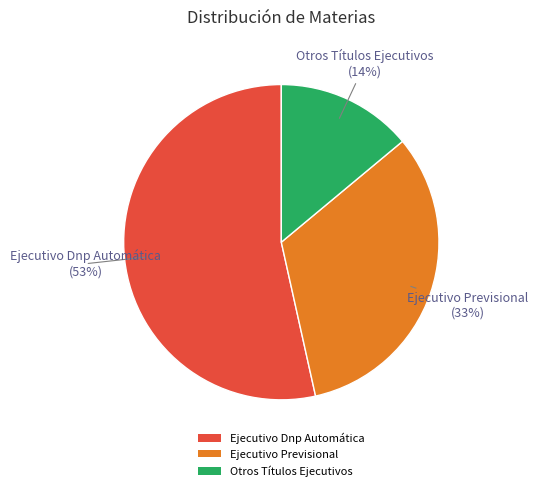

What percentage is the Ejecutivo Previsional slice, to the nearest percent?

33%